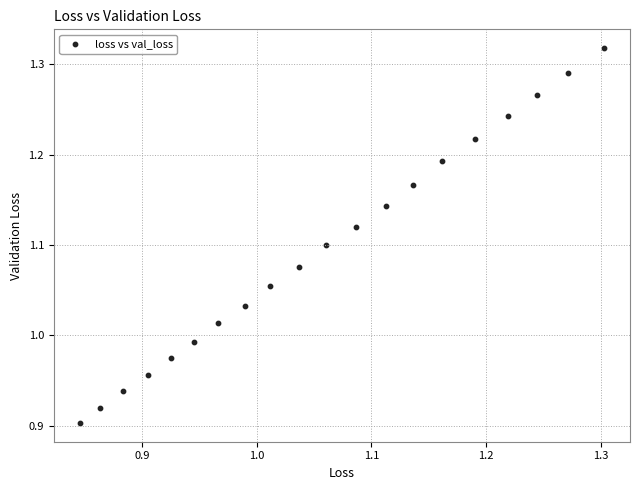

What is the range of Y values (max minus min)?

0.4